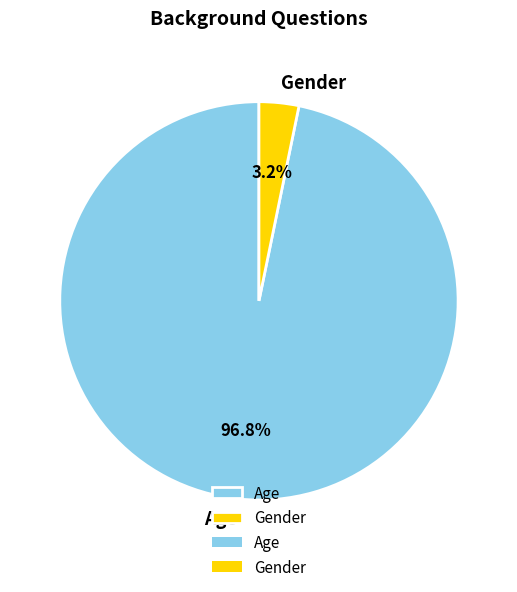

The Gender slice represents 18% of the pie. True or false?

False